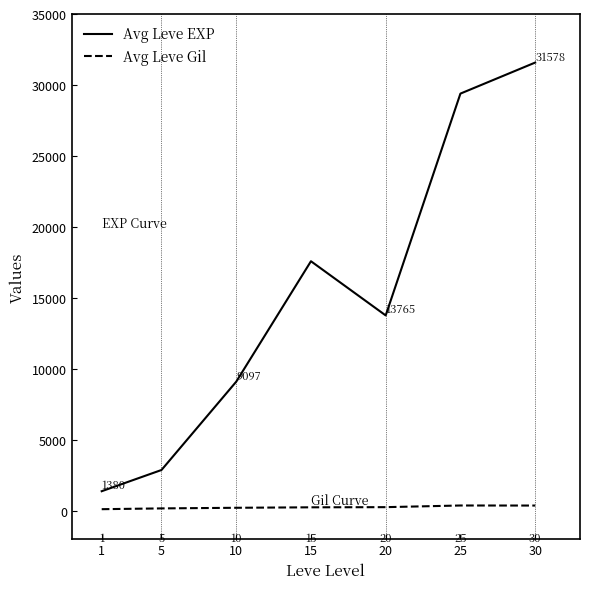

What is the difference between the maximum and second lowest values in the Avg Leve EXP series?

28703